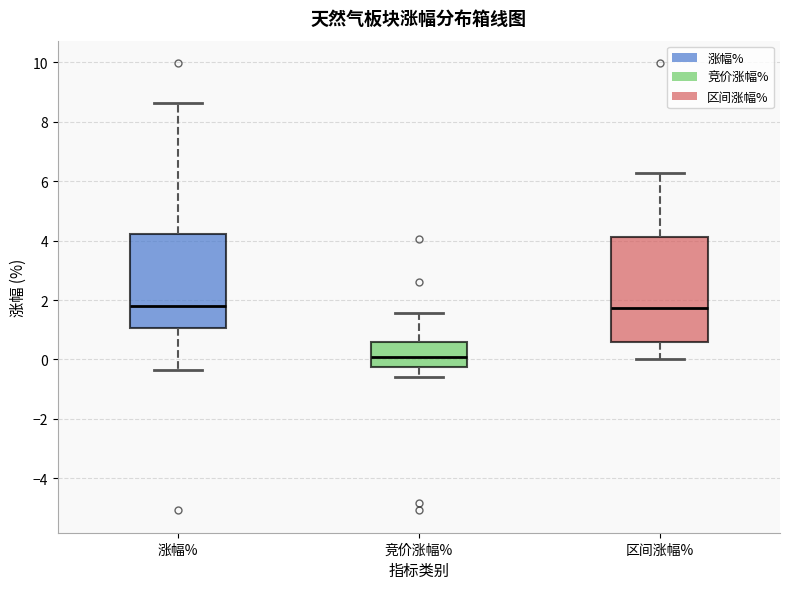

Where does the lower whisker of the box for 竞价涨幅% end on the y-axis? The values are not printed on the chart, so give them approximately, as read against the axis.

-0.6